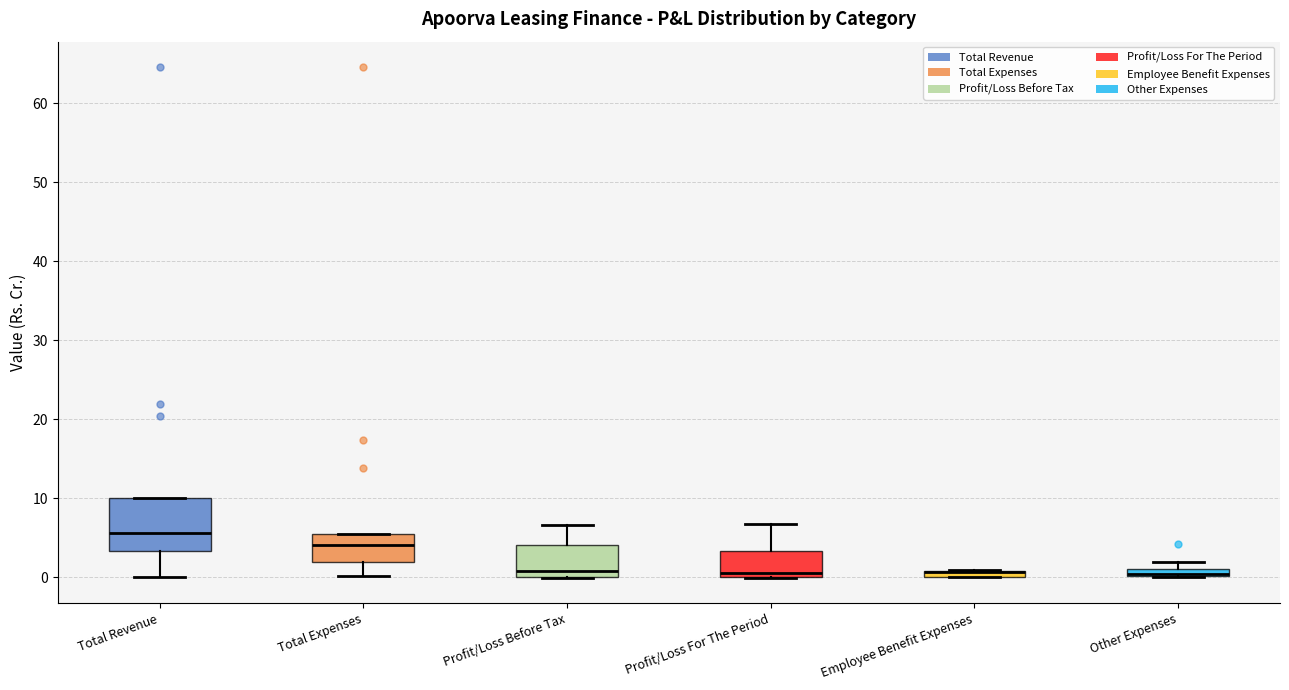

Where is the upper edge of the box for Profit/Loss For The Period on the y-axis? The values are not printed on the chart, so give them approximately, as read against the axis.

3